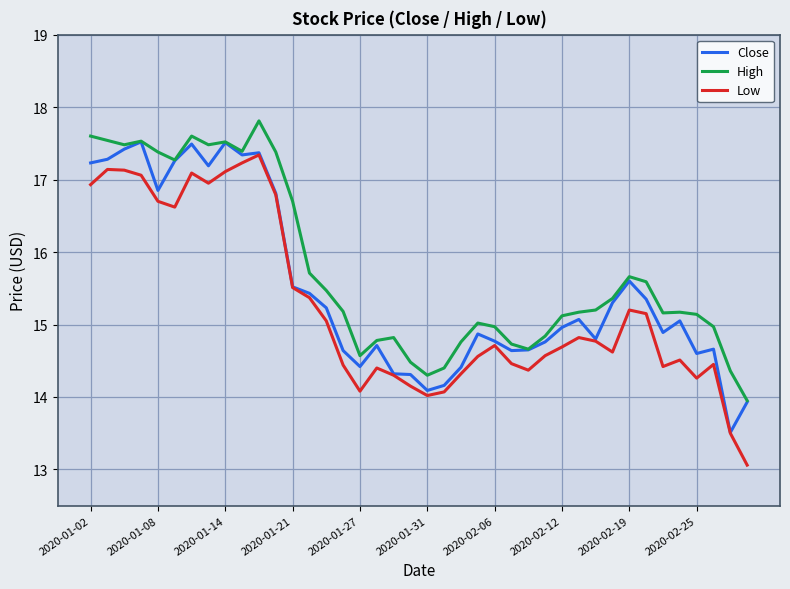

How many categories are shown in the chart?

40